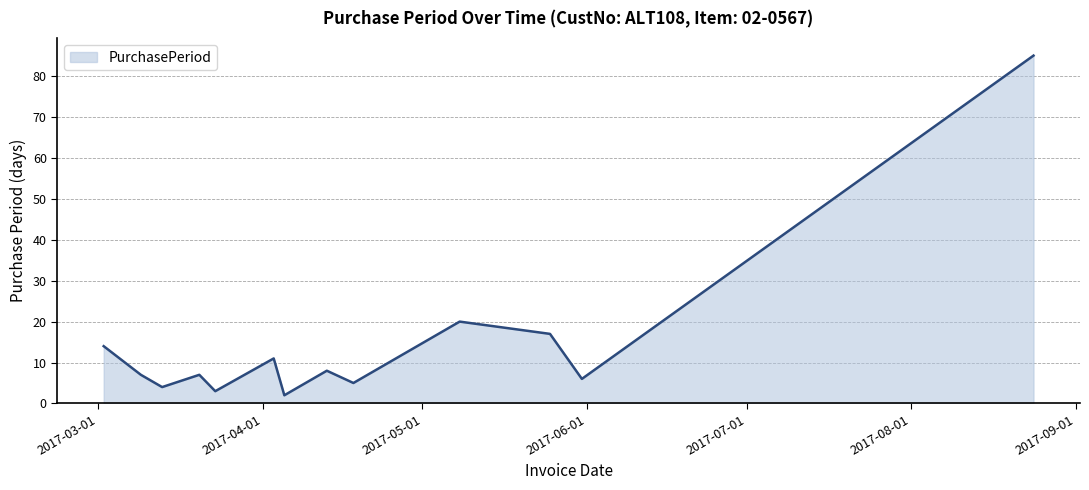

What is the smallest value displayed?

2